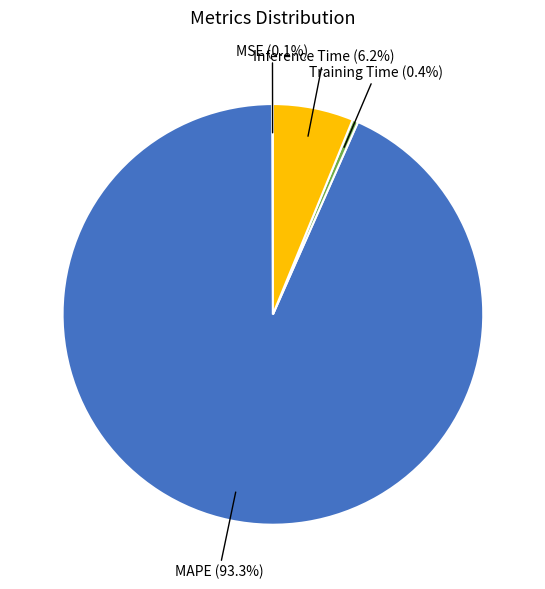

The Training Time slice represents 13% of the pie. True or false?

False